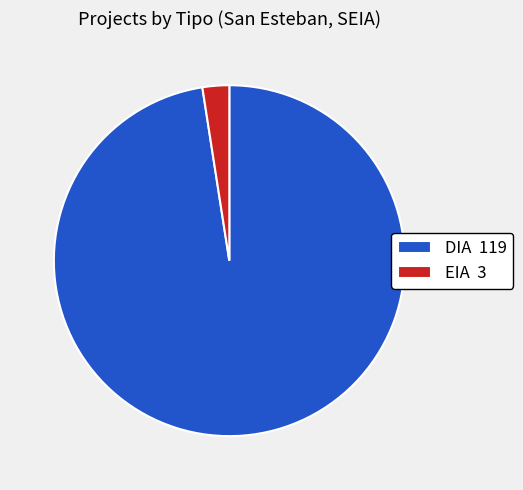

Count the number of slices in the pie.

2